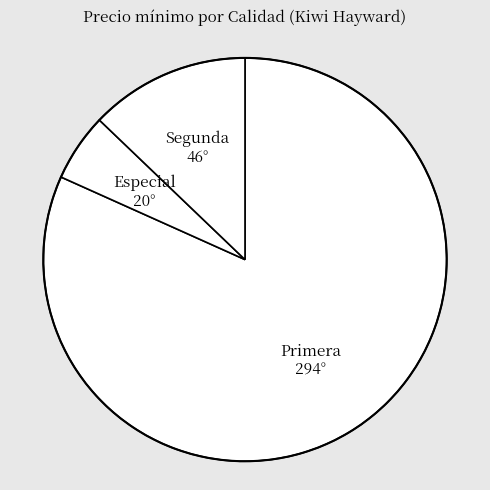

Is it true that Segunda is 2% of the pie?

False